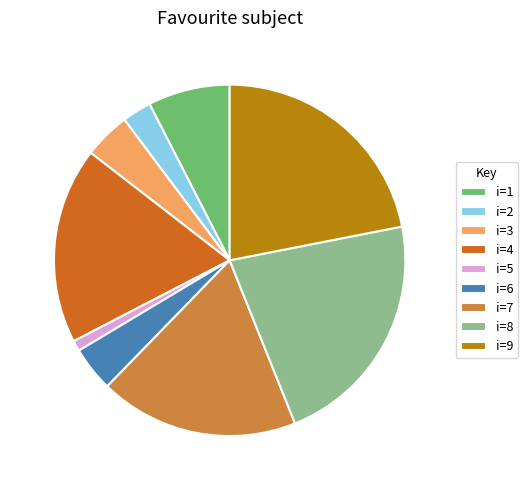

Does any single category account for the majority?

No